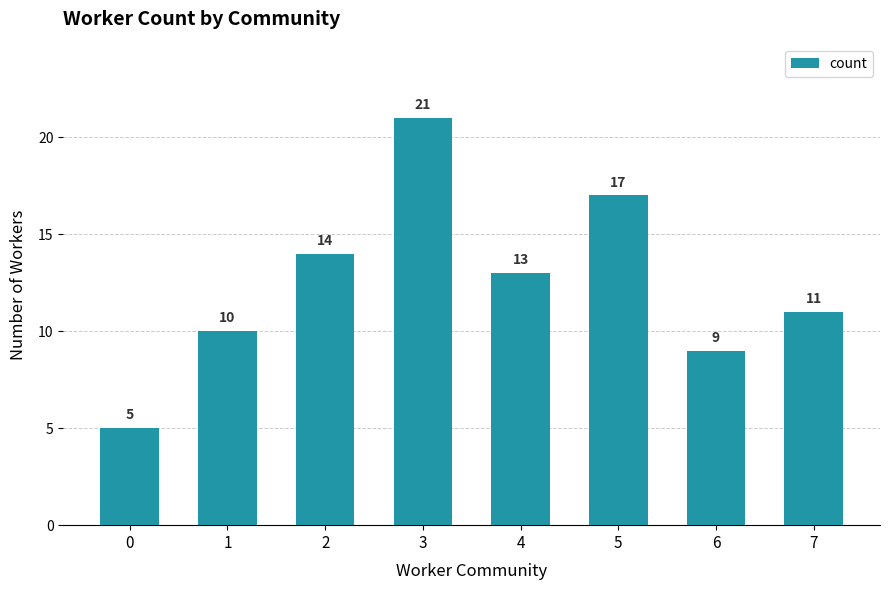

What is the difference between the maximum and second lowest values?

12